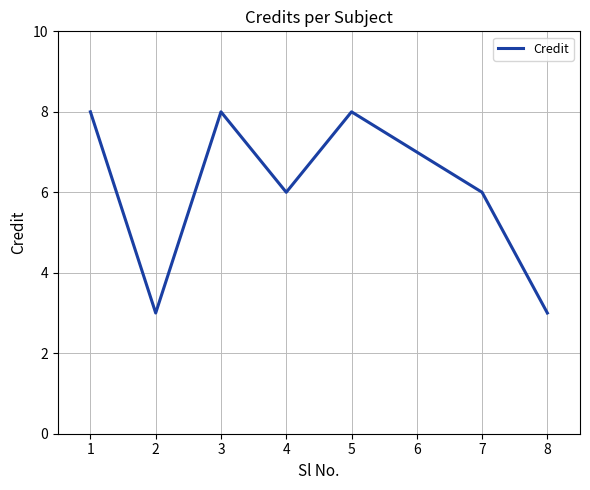

The chart shows a value of 2 at 5. True or false?

False